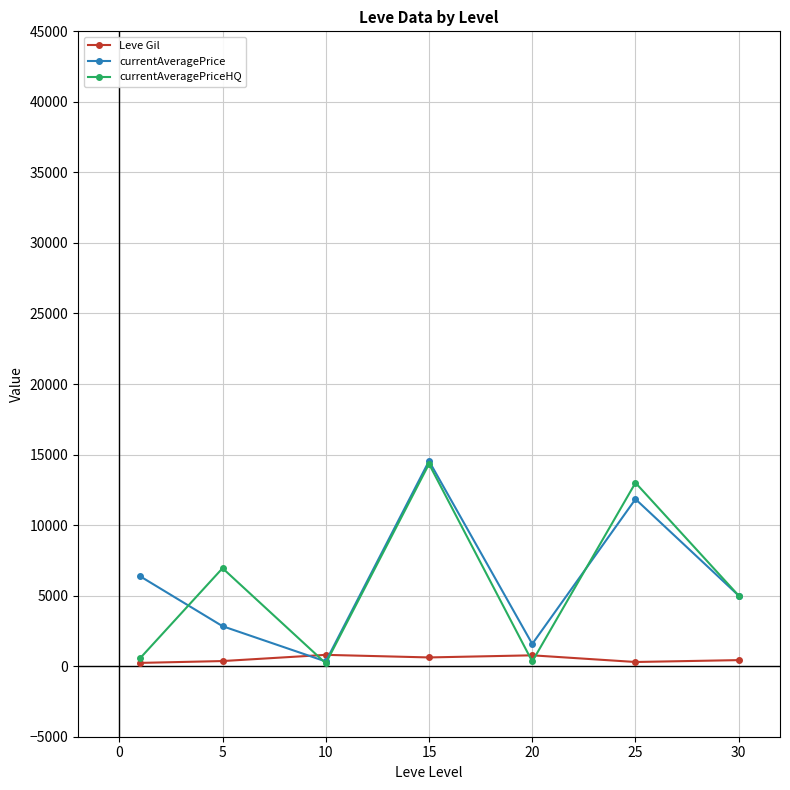

What is the greatest value displayed?

14543.3